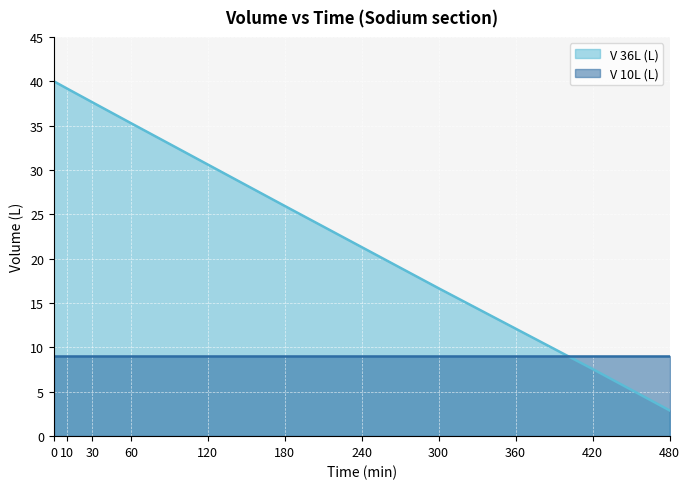

True or false: the data shows 48.9 at 30.

False